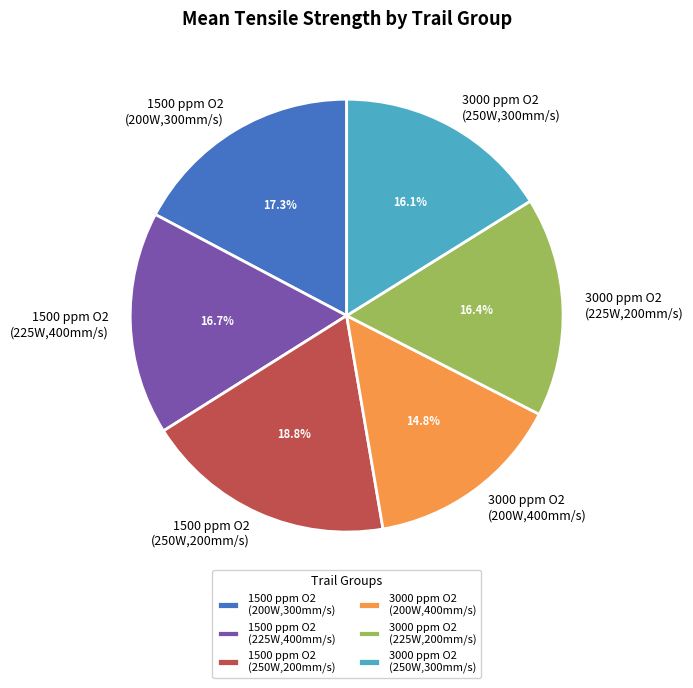

Do 1500 ppm O2 (200W,300mm/s) and 1500 ppm O2 (250W,200mm/s) together represent more than half of the pie?

No